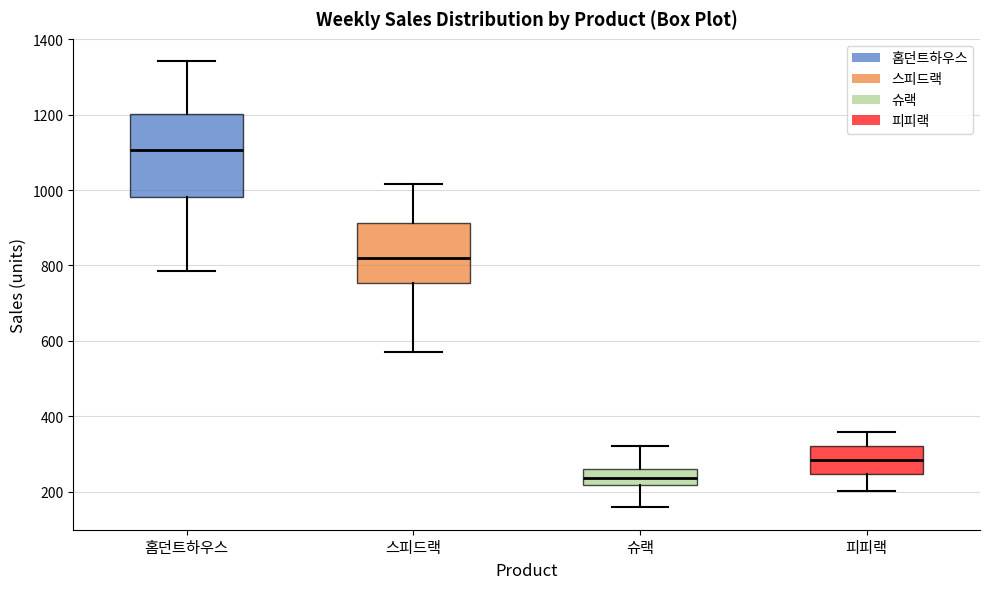

Which box's median line is the lowest?

슈랙